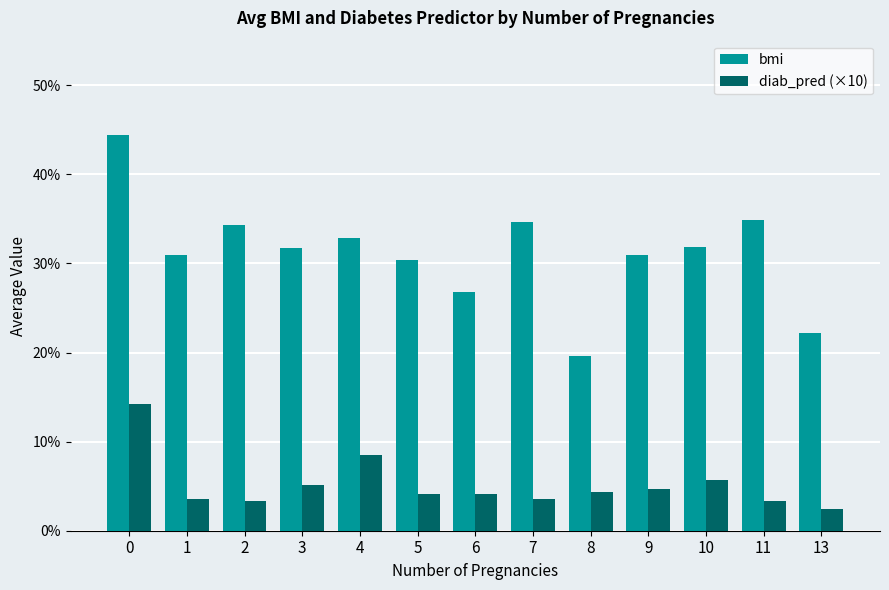

How many distinct data groups are displayed?

2